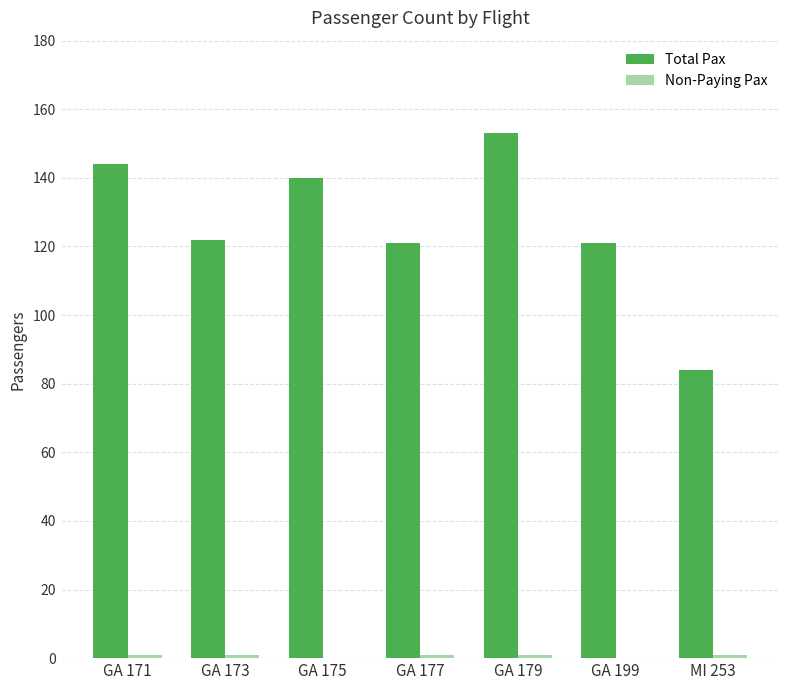

How many series are shown in this chart?

2